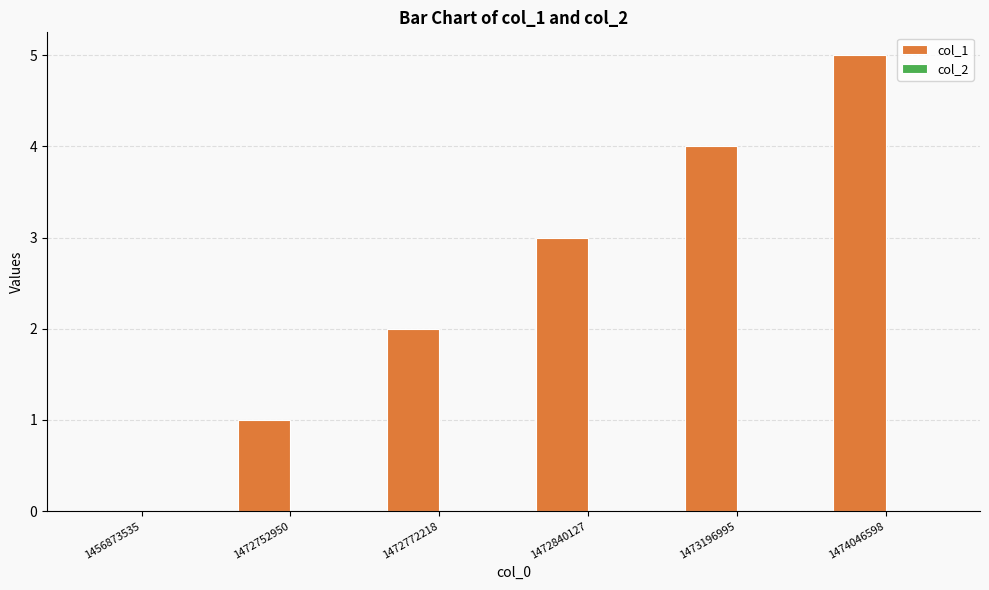

Is it true that the value at 1472752950 is 1?

True